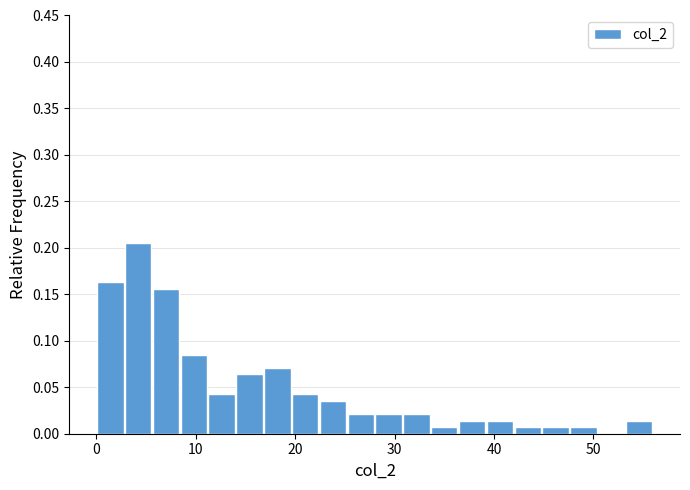

Read against the x-axis, roughly where is the centre of the tallest bar?

4